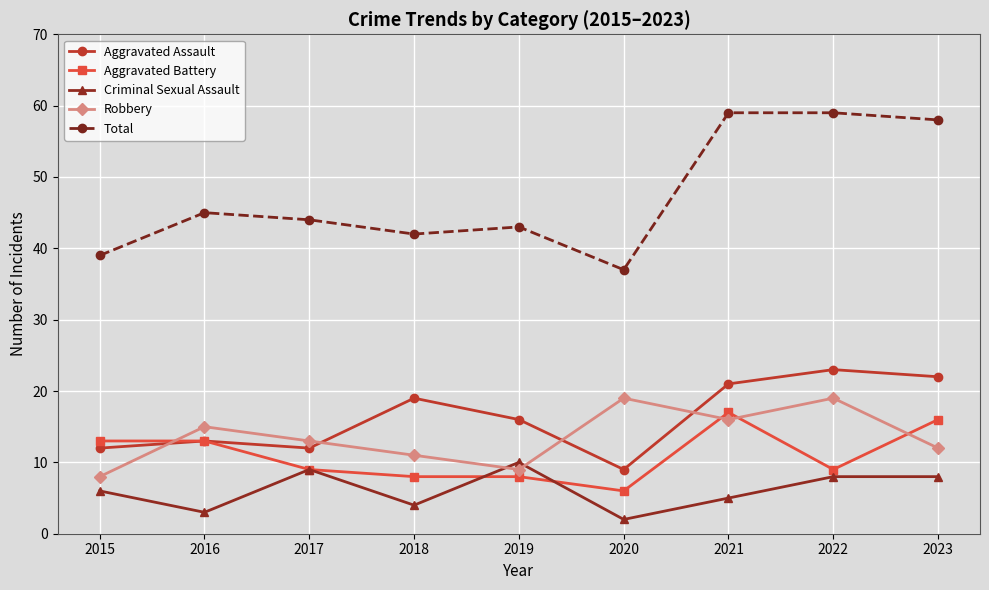

True or false: Aggravated Battery and Total cross at least once.

False